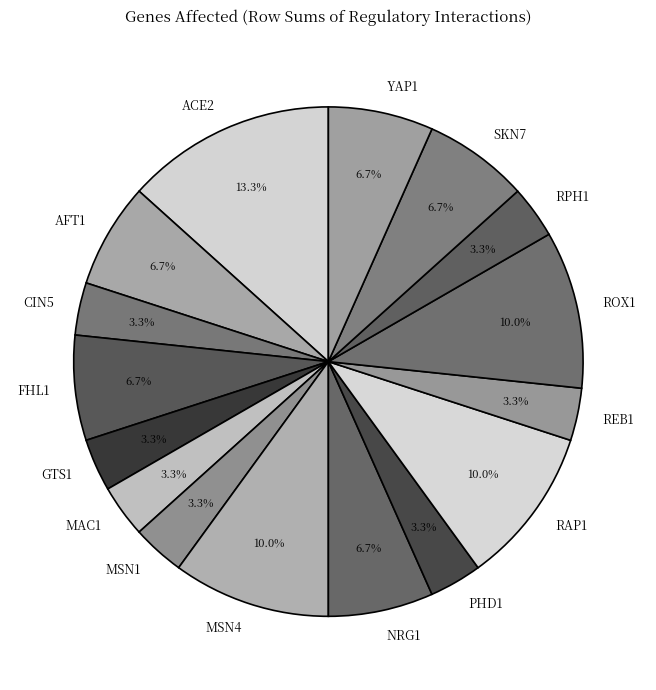

What is the largest slice in the pie chart?

ACE2